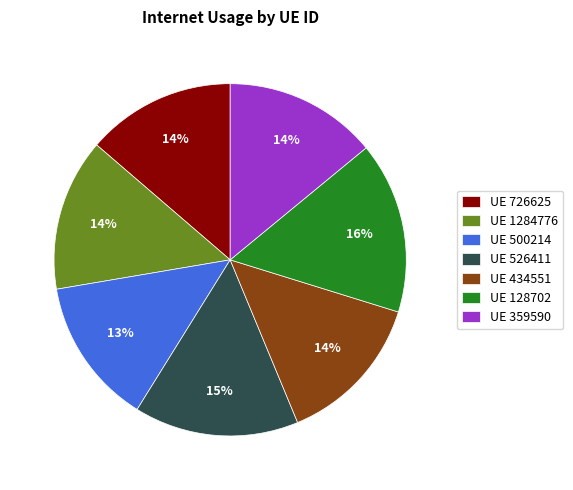

How many slices are in this pie chart?

7